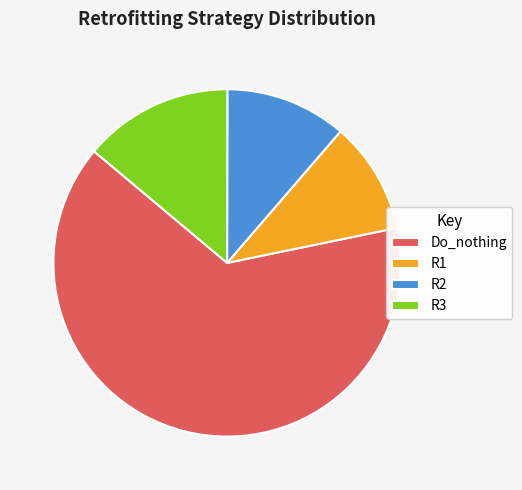

Rank the categories by value from lowest to highest.

R1, R2, R3, Do_nothing